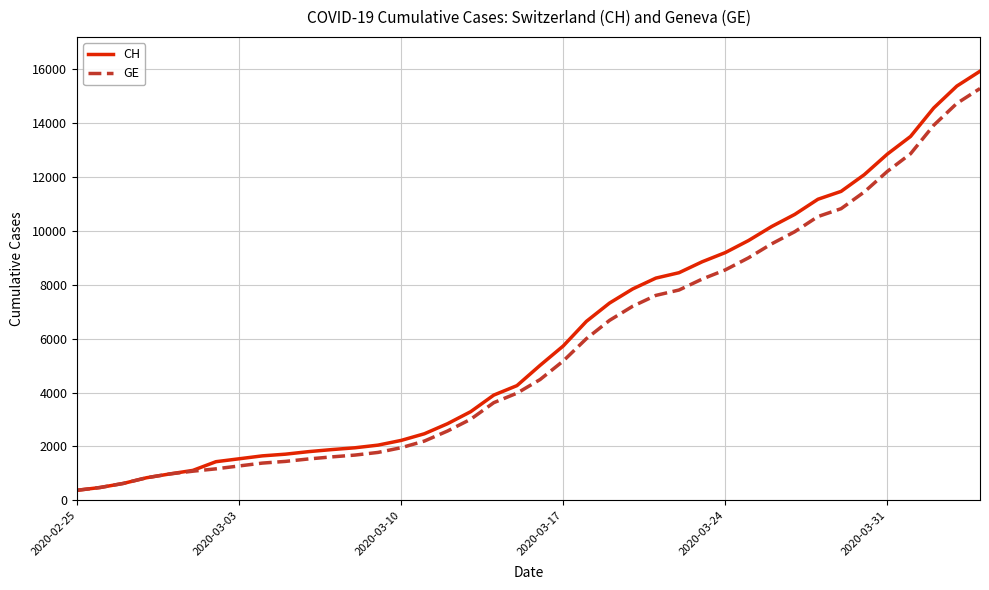

Does the chart display data point markers on the line(s)?

No